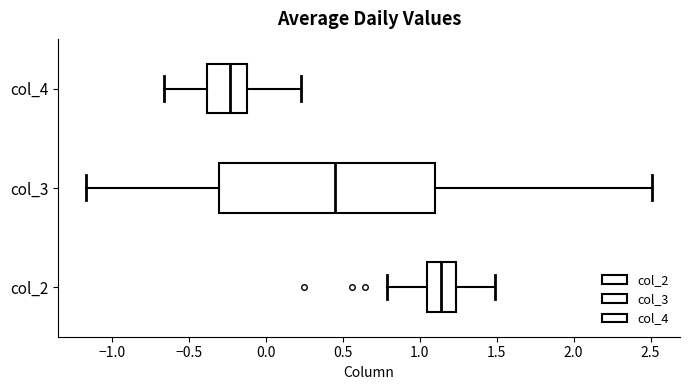

Reading bottom to top, read every box against the x-axis: the position of its median line, the range the box covers, and the ends of its whiskers. The values are not printed on the chart, so give them approximately, as read against the axis.

col_2: median 1.15, box 1.05 to 1.25, whiskers 0.80 to 1.50
col_3: median 0.45, box -0.30 to 1.10, whiskers -1.15 to 2.50
col_4: median -0.25, box -0.40 to -0.10, whiskers -0.65 to 0.25